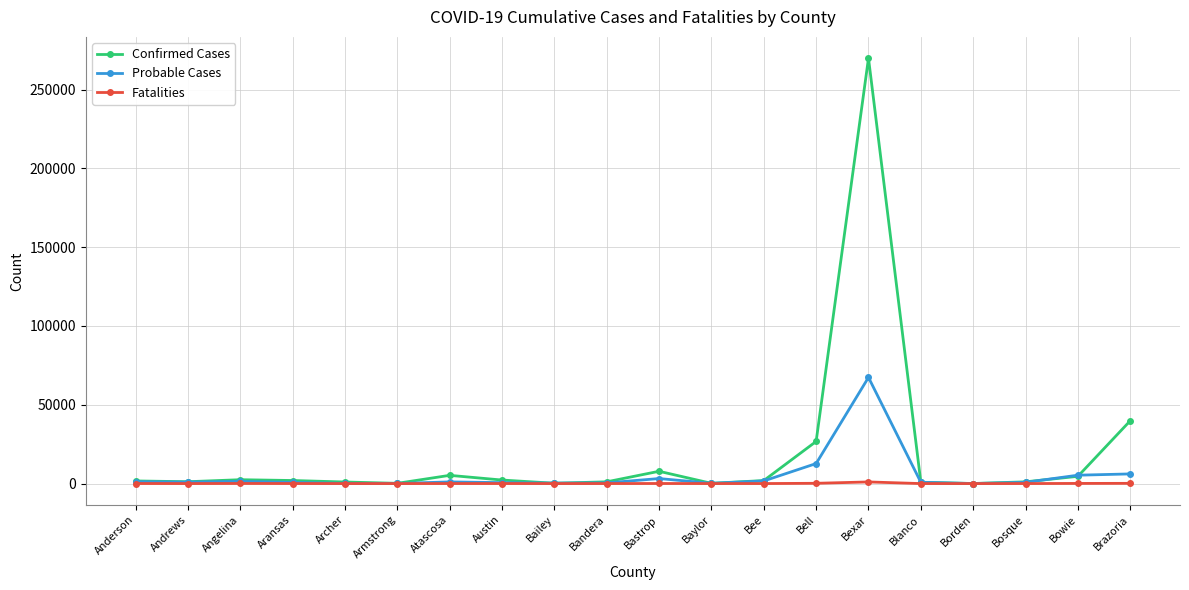

Which series has the widest spread of values?

Confirmed Cases